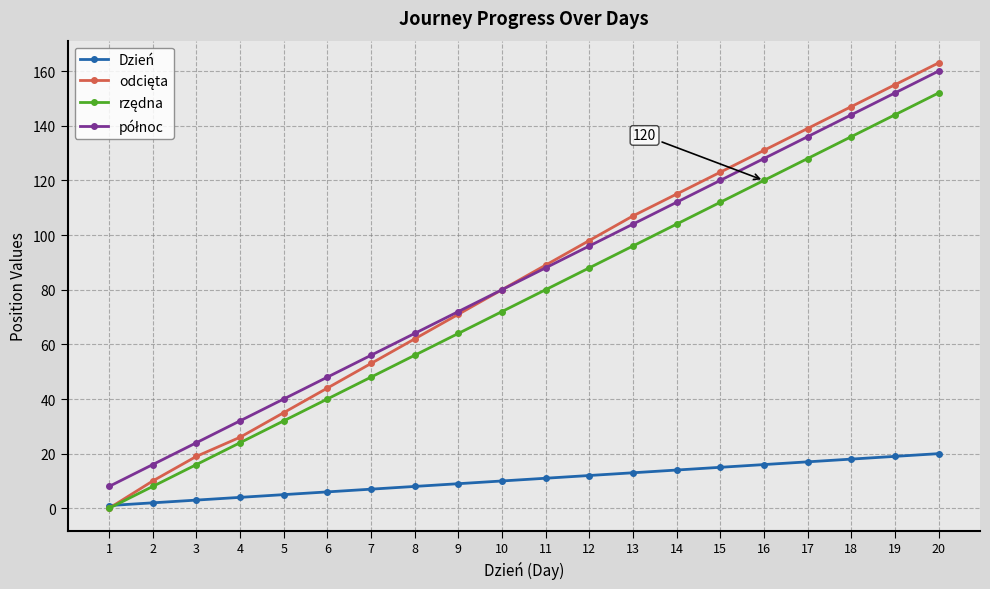

At which category is the sum across all series the highest?

20